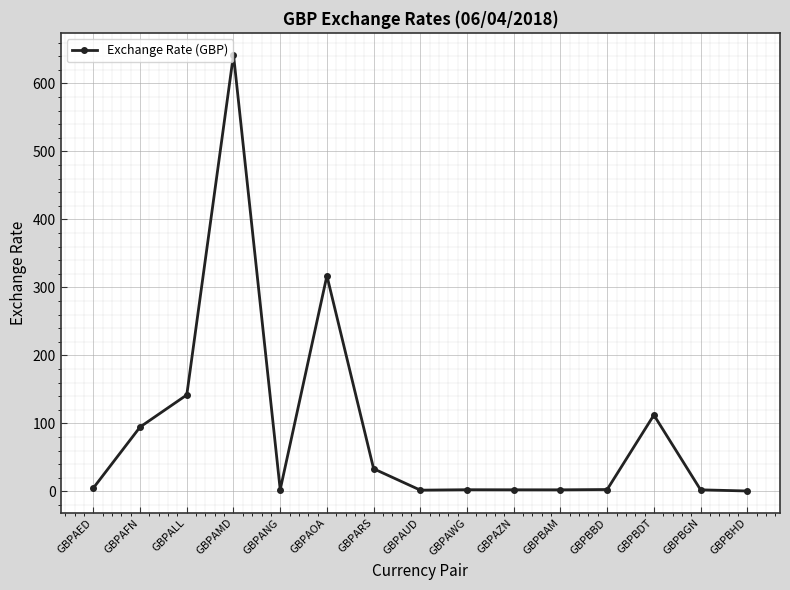

What is the label of the 6th point from the right?

GBPAZN